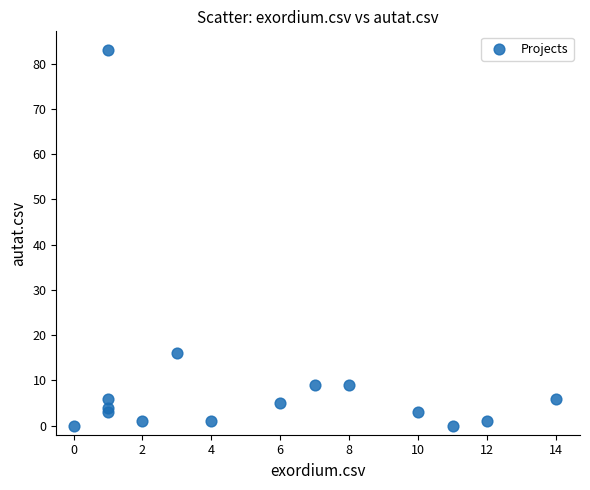

What Y value in the scatter plot is closest to 41?

16